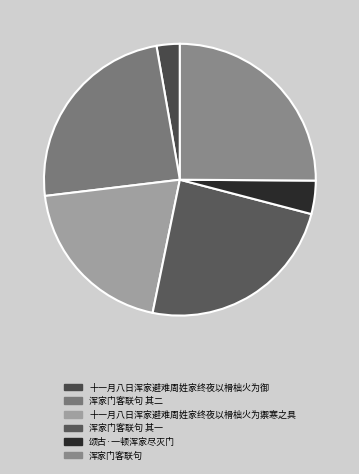

Is 十一月八日浑家避难周姓家终夜以榾柮火为御 the majority of the pie?

No